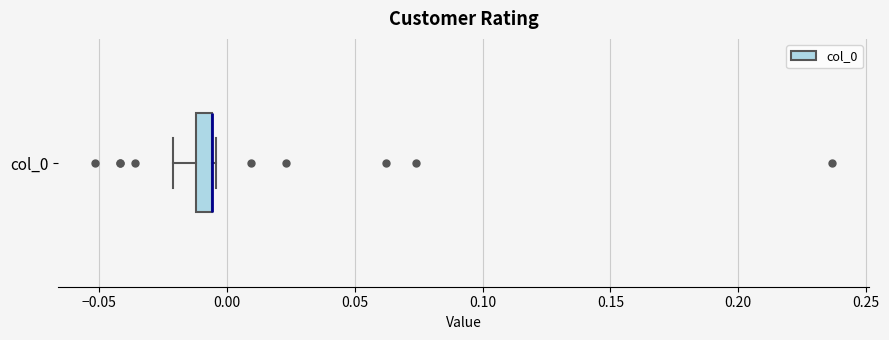

Where does the left whisker of the box for col_0 end on the x-axis? The values are not printed on the chart, so give them approximately, as read against the axis.

-0.020